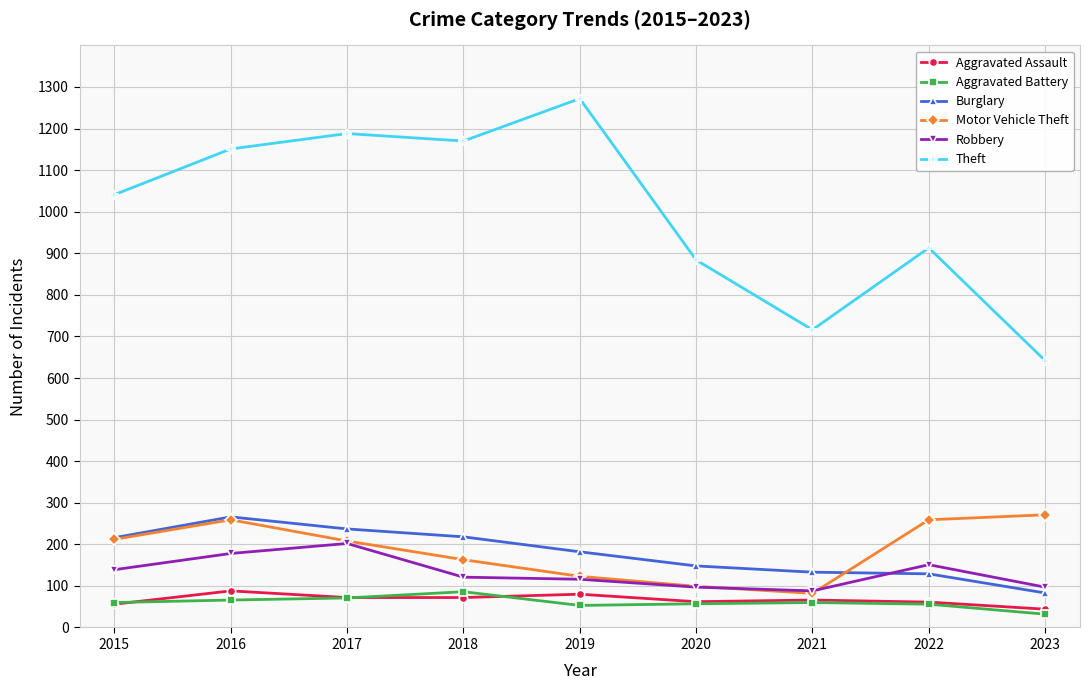

Which series has the widest spread of values?

Theft